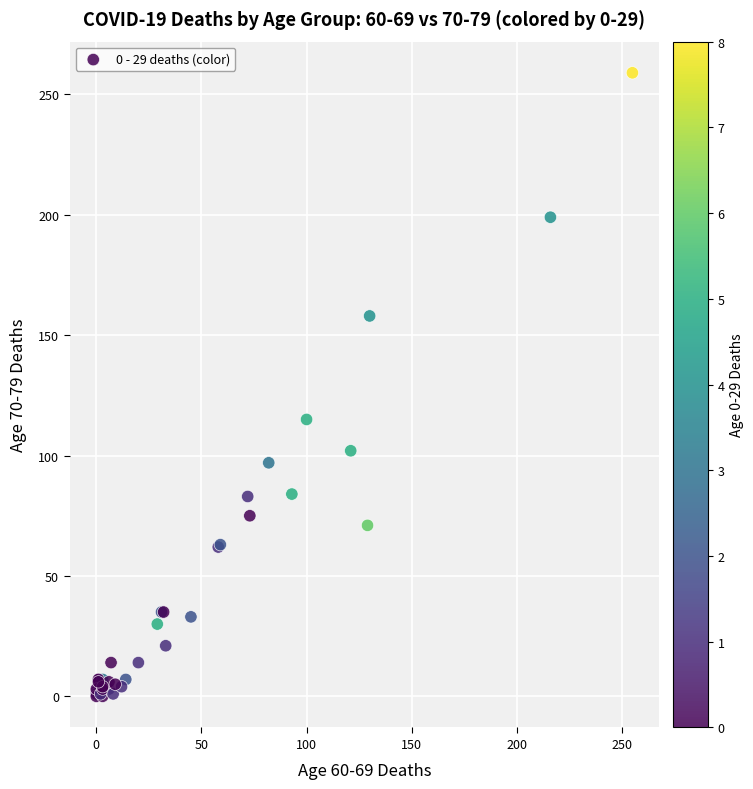

What Y value in the scatter plot is closest to 129?

115